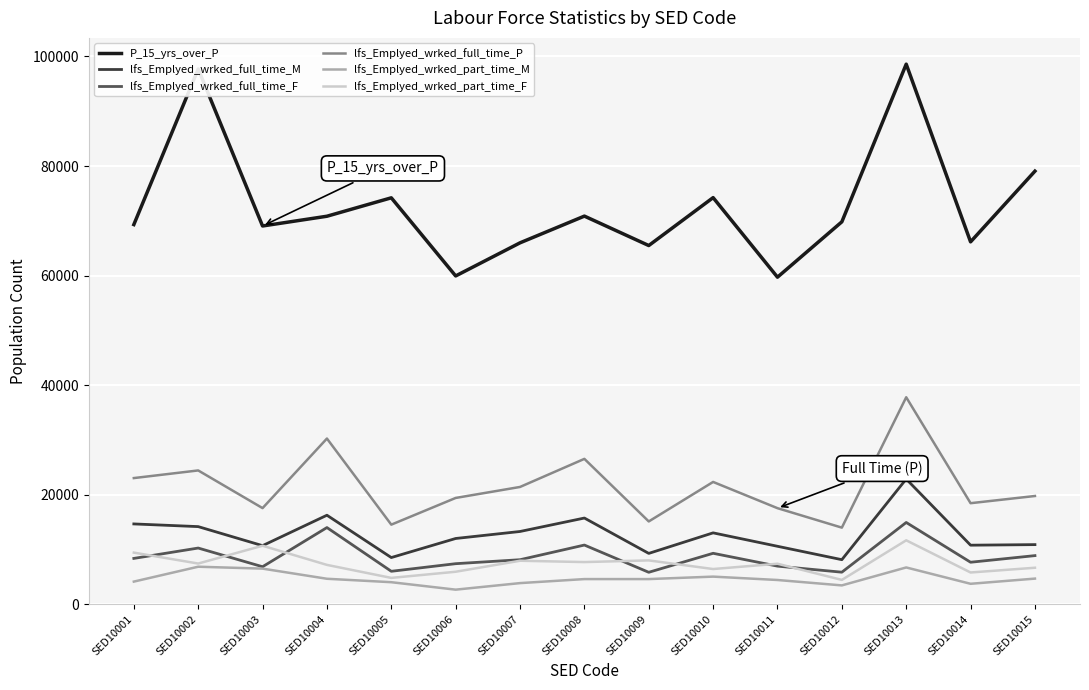

At which category is the sum across all series the highest?

SED10013